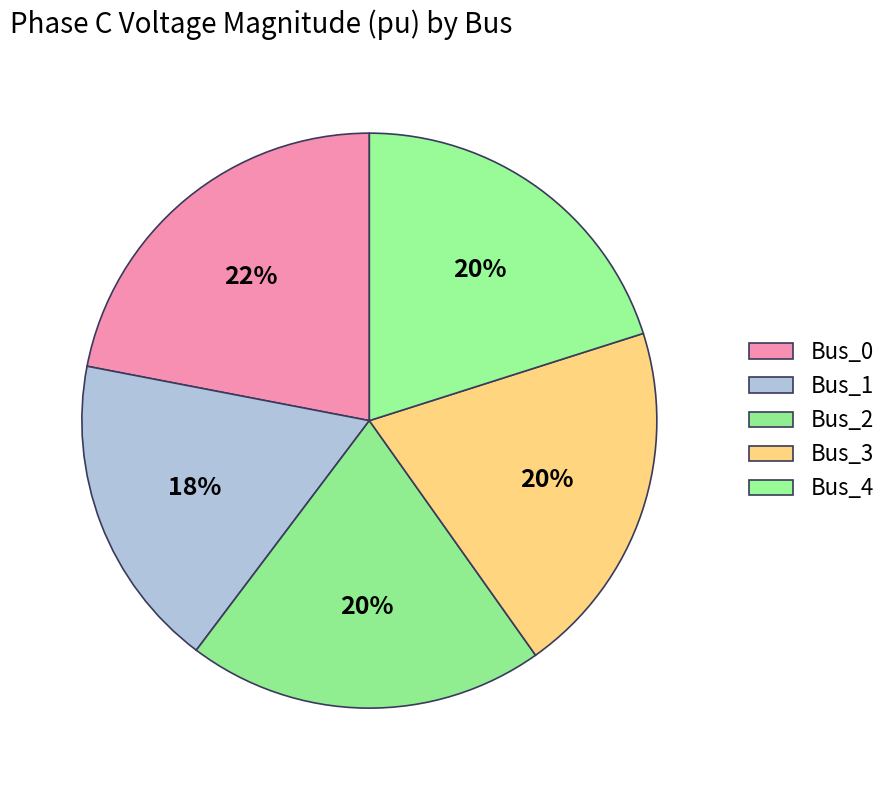

How many slices are in this pie chart?

5